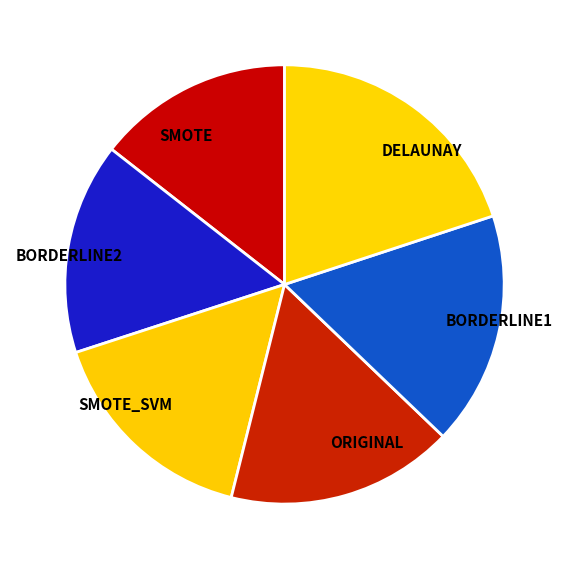

Is the sum of BORDERLINE2 and DELAUNAY greater than half?

No